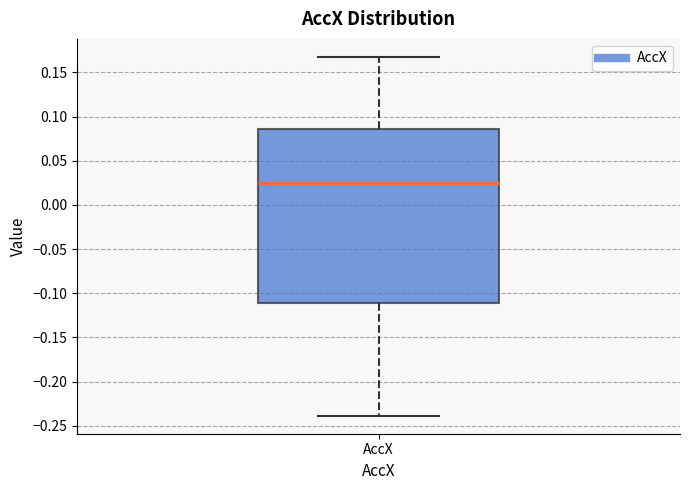

Read this box plot against the y-axis: the position of the median line, the range covered by the box, and the ends of both whiskers. The values are not printed on the chart, so give them approximately, as read against the axis.

median 0.025, box -0.110 to 0.085, whiskers -0.240 to 0.170